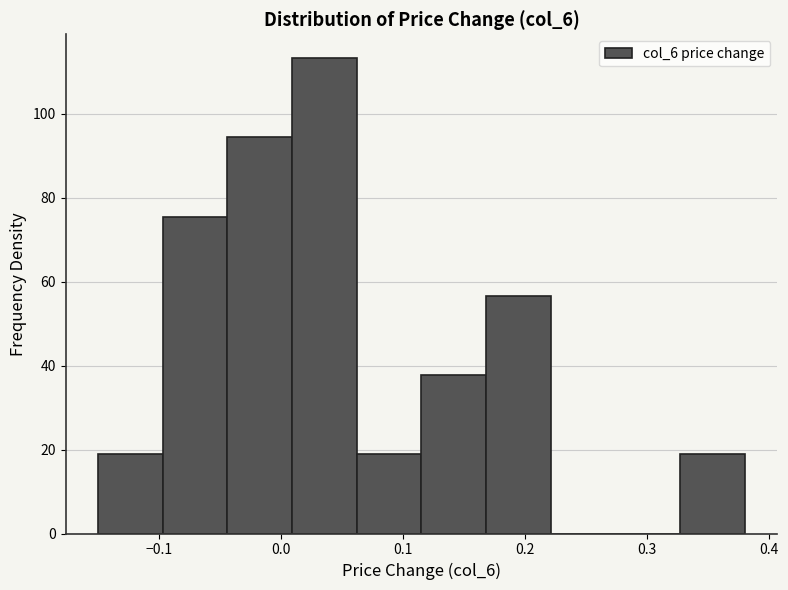

What is the height of the bar covering -0.150 to -0.097 on the x-axis? Neither the bar edges nor the heights are printed on the chart, so give them approximately, as read against the axes.

18